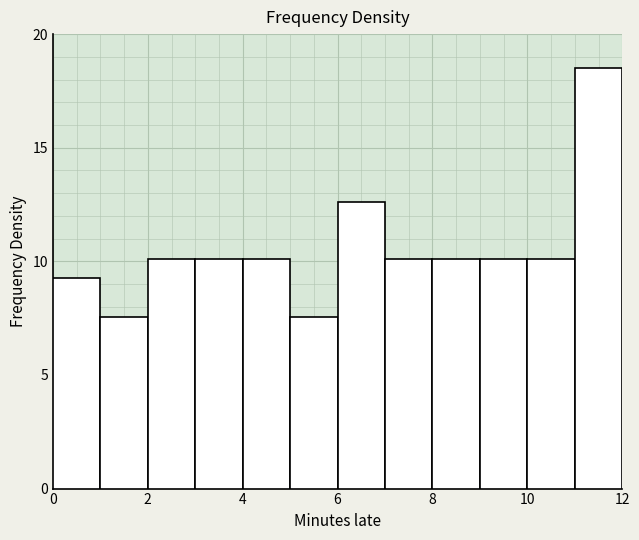

Over which range of the x-axis is the bar tallest?

11 to 12